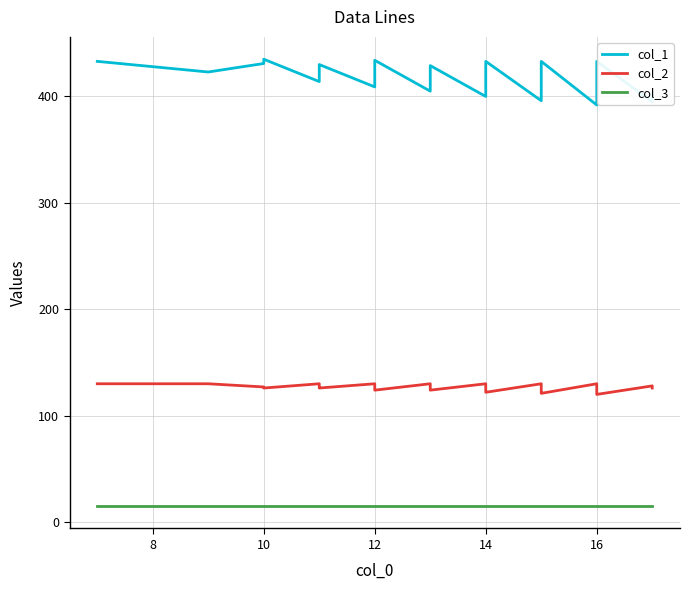

Count the number of data series in this chart.

3